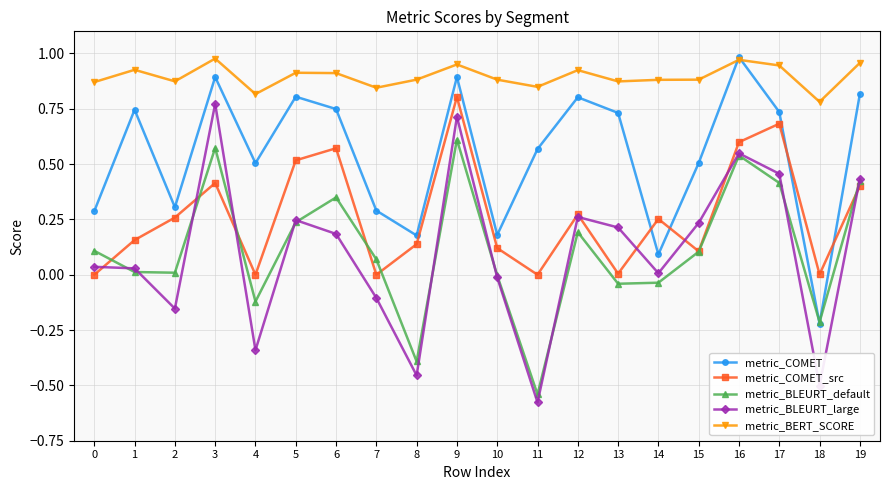

Does the chart display data point markers on the line(s)?

Yes